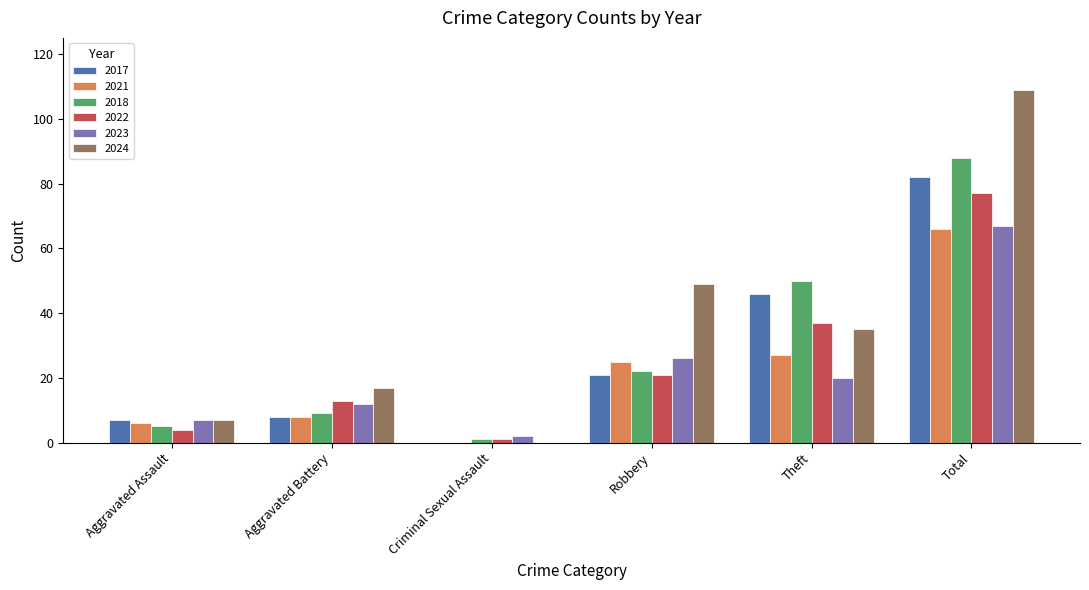

Count the number of categories in the chart.

6